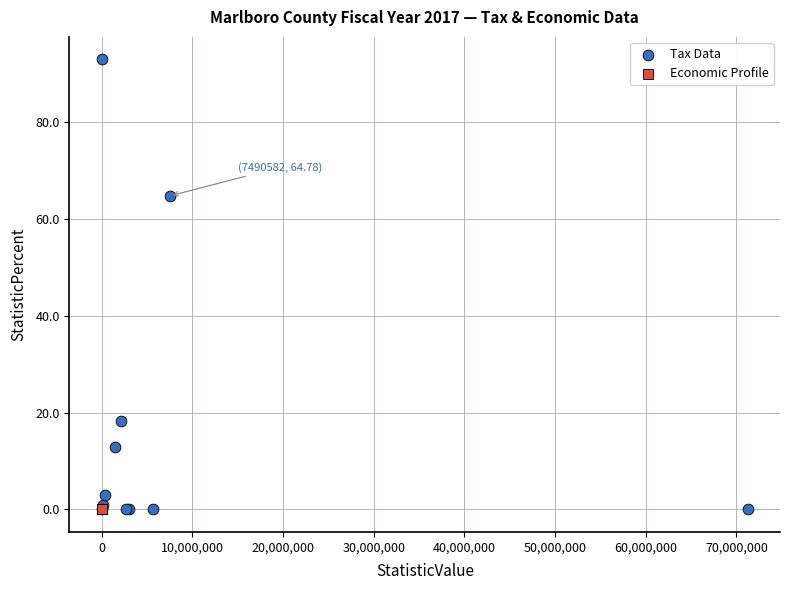

Which series reaches the maximum Y coordinate?

Tax Data